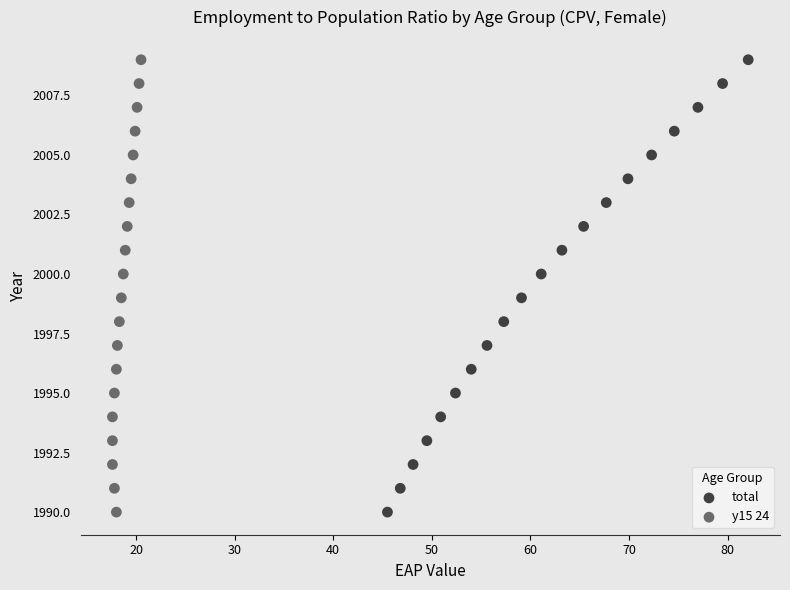

What are all the series names shown in the legend?

total, y15 24